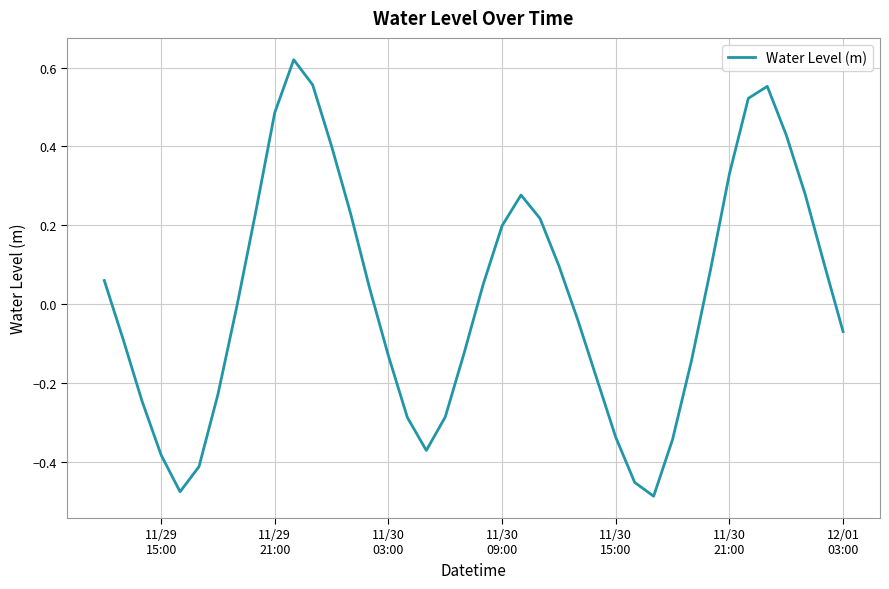

What is the difference between the maximum and minimum values?

1.1